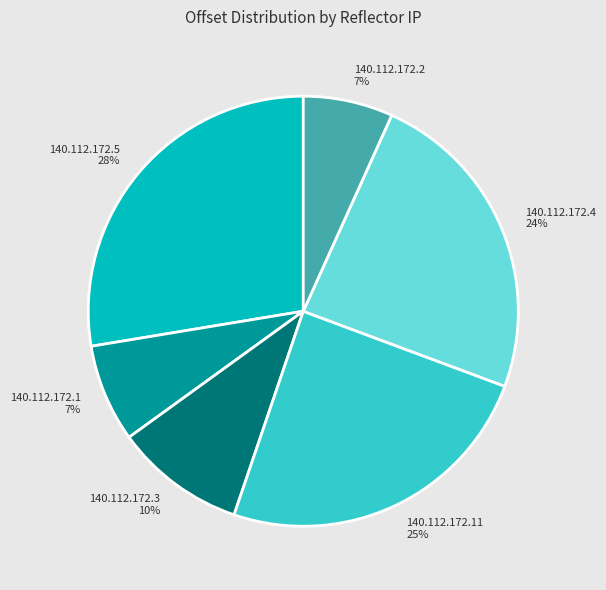

Is it true that 140.112.172.11 is 25% of the pie?

True